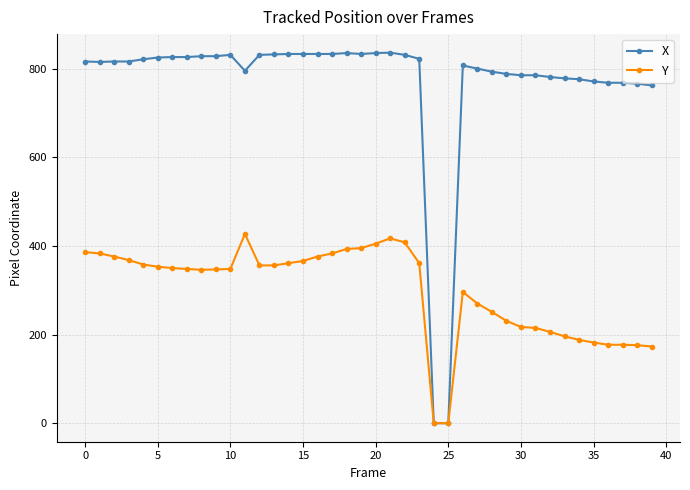

What is the difference between the second highest and second lowest values in the X series?

835